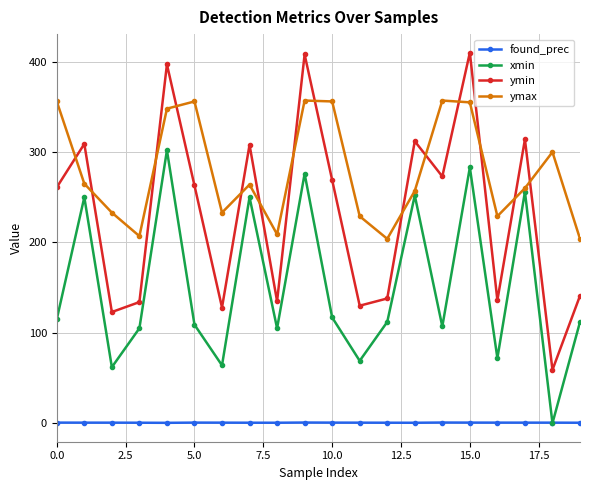

True or false: ymin and found_prec cross at least once.

False